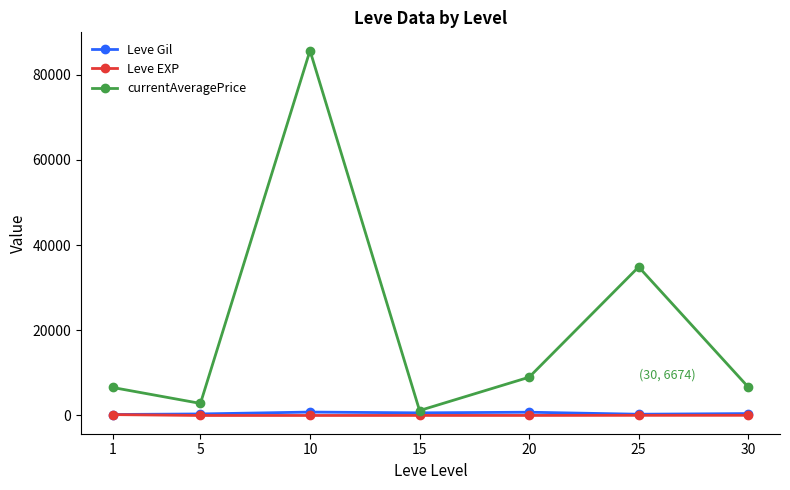

What is the spread (max minus min) of values at 25?

34833.5